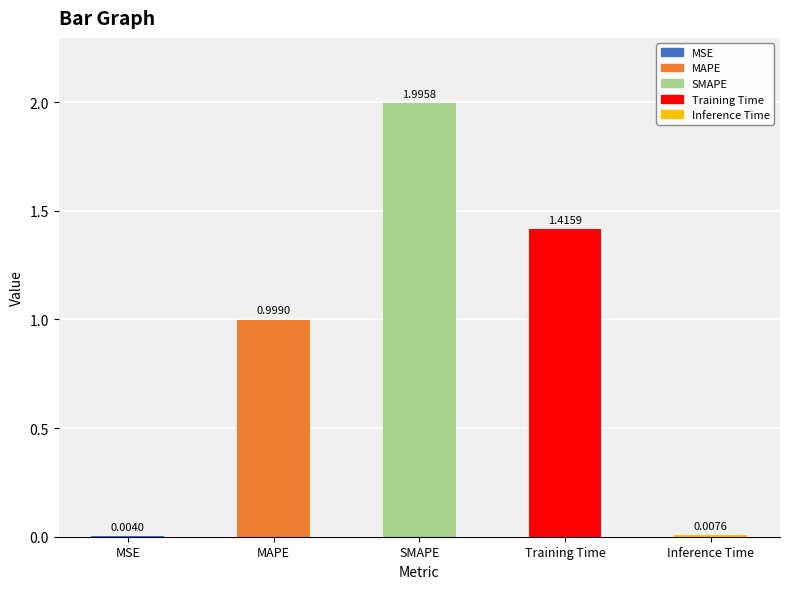

Where is the data nearest to the value 0?

MSE